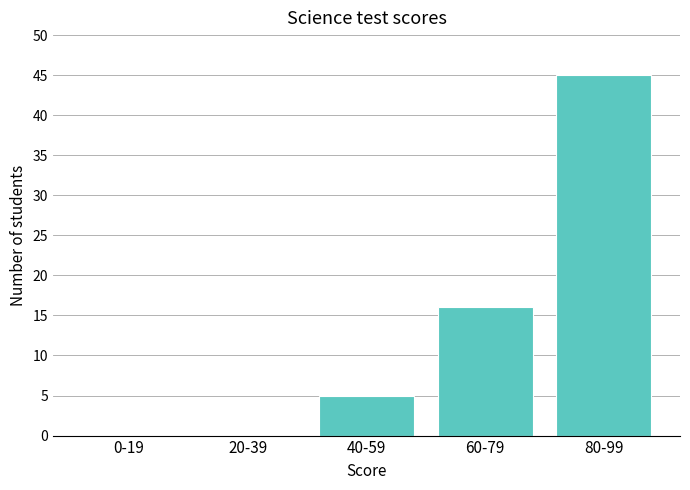

Reading left to right, transcribe all the data shown in this chart.

0-19=0	20-39=0	40-59=5	60-79=16	80-99=45